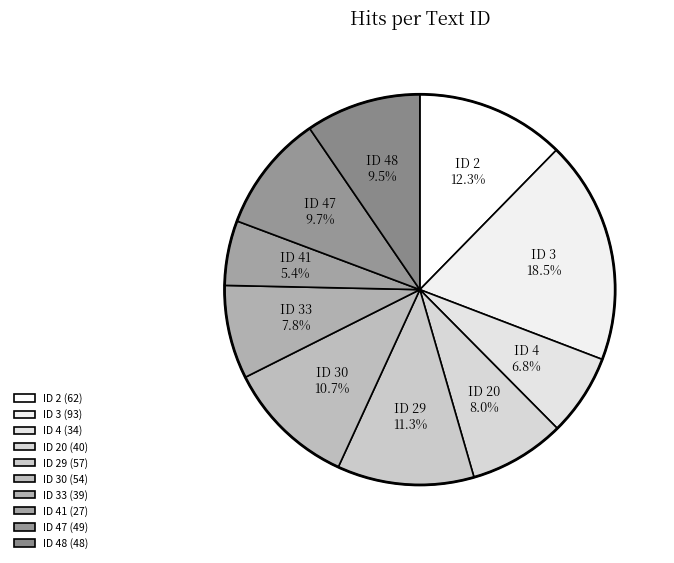

Does ID 48 represent more than half of the total?

No